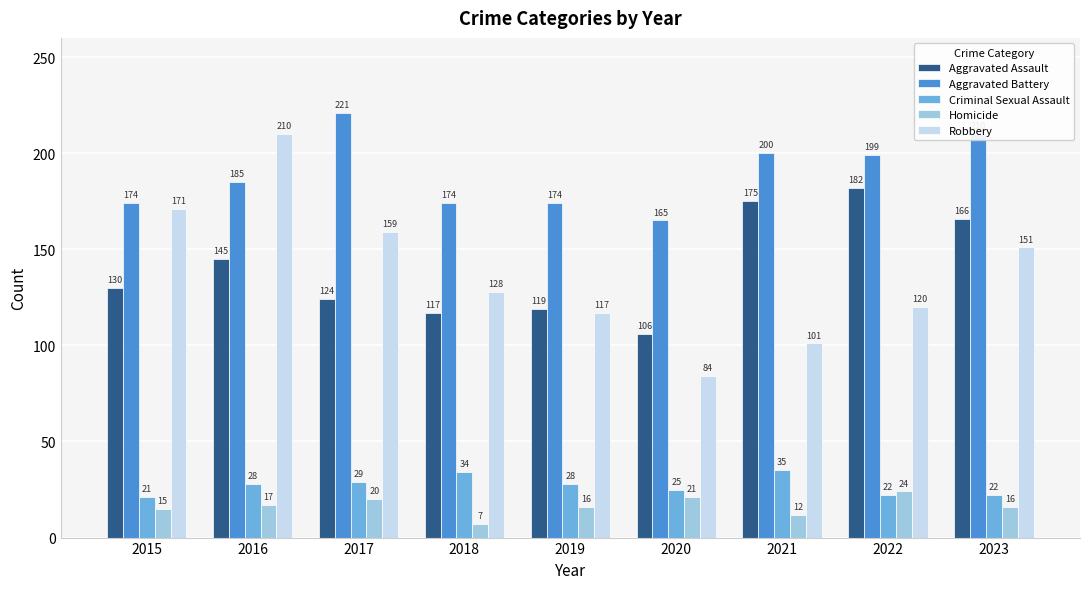

What is the average value of the Homicide series?

16